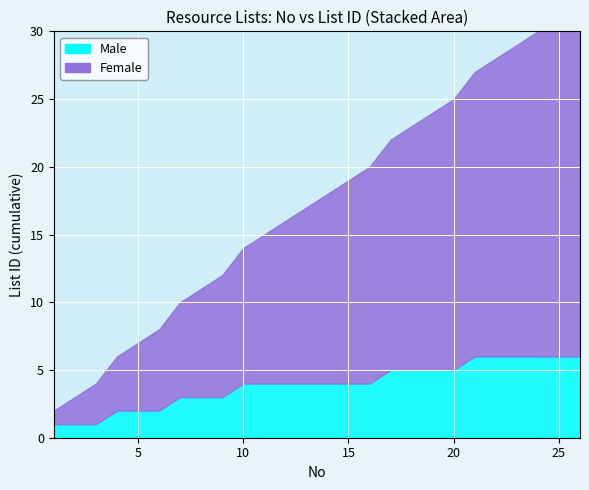

What value does the Female series have at 6?

6